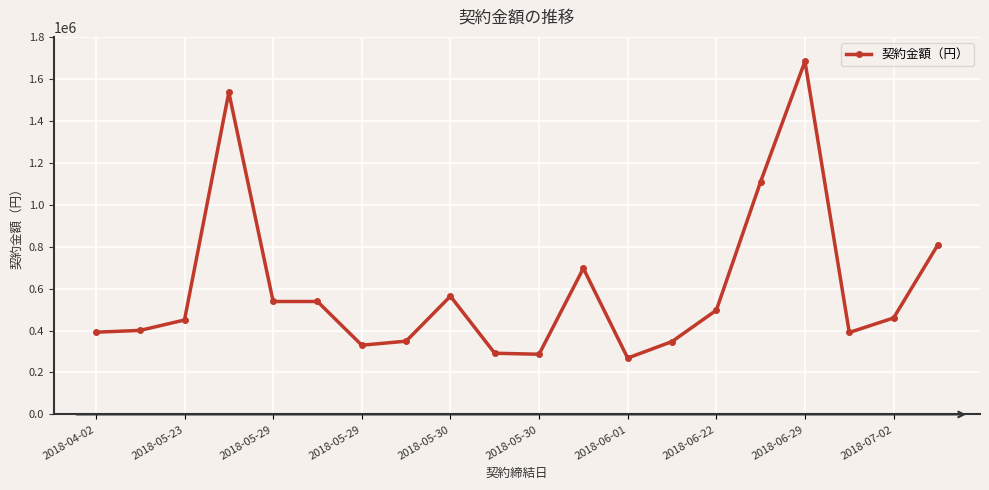

True or false: the data has more than 2 interior local peaks.

True